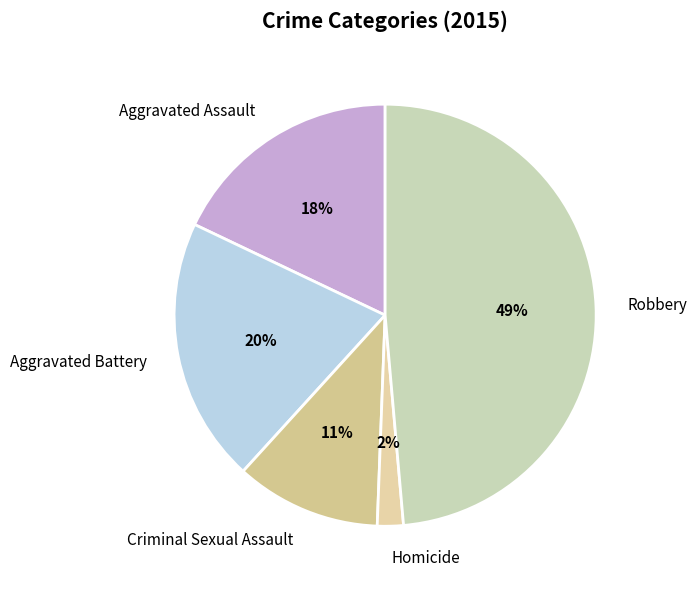

To the nearest percent, what percentage of the pie is Aggravated Assault?

18%